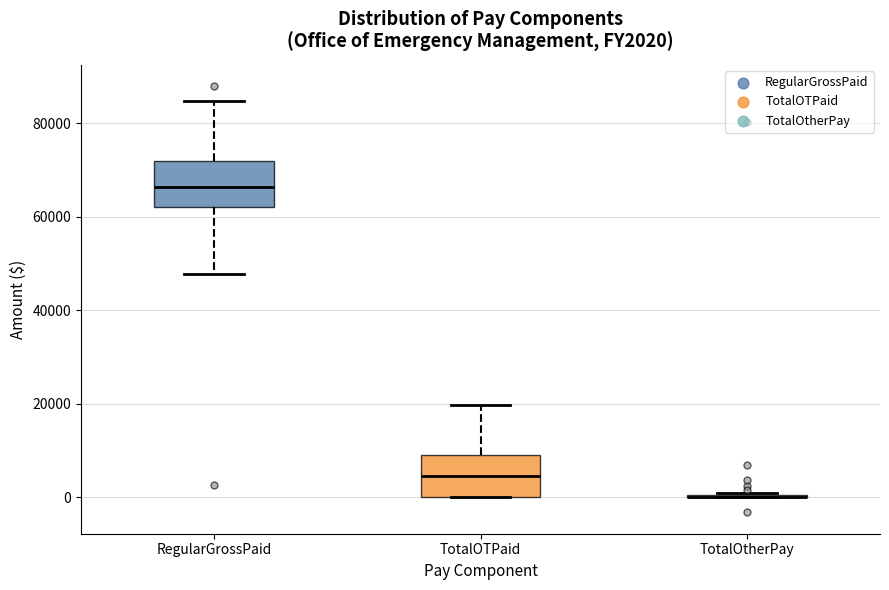

Reading left to right, transcribe this box plot: for each box, give where its median line is, the range the box spans, and where its two whiskers end, as read against the y-axis. The values are not printed on the chart, so give them approximately, as read against the axis.

RegularGrossPaid: median 66000, box 62000 to 72000, whiskers 48000 to 84000
TotalOTPaid: median 4000, box 0 to 10000, whiskers 0 to 20000
TotalOtherPay: box collapsed to a line at 0, whiskers 0 to 2000